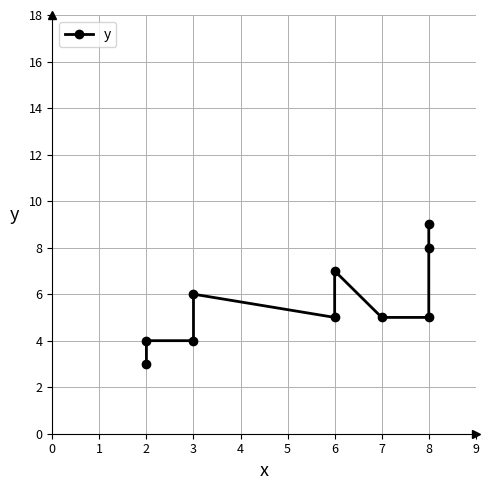

Is it true that the value at 7 is 5?

True